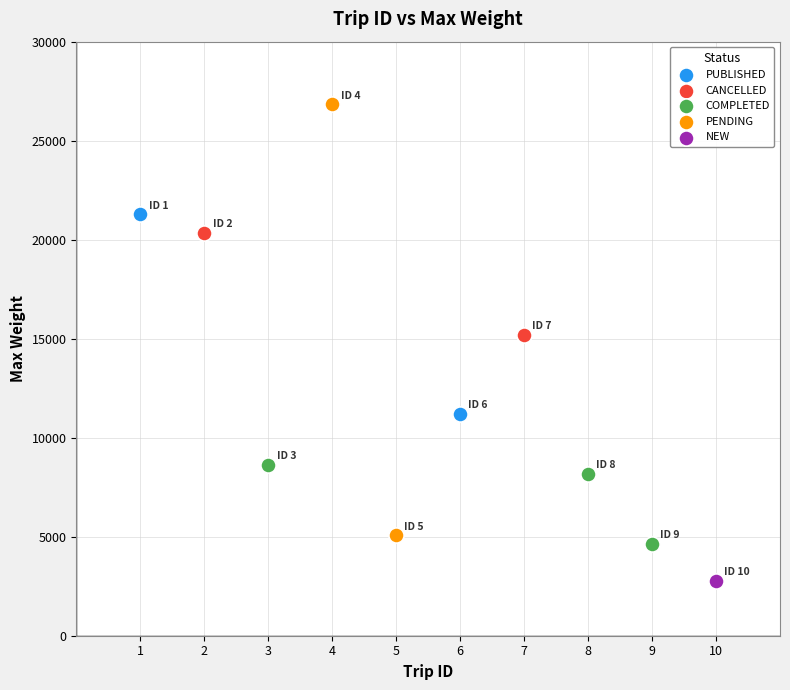

What are all the series names shown in the legend?

PUBLISHED, CANCELLED, COMPLETED, PENDING, NEW